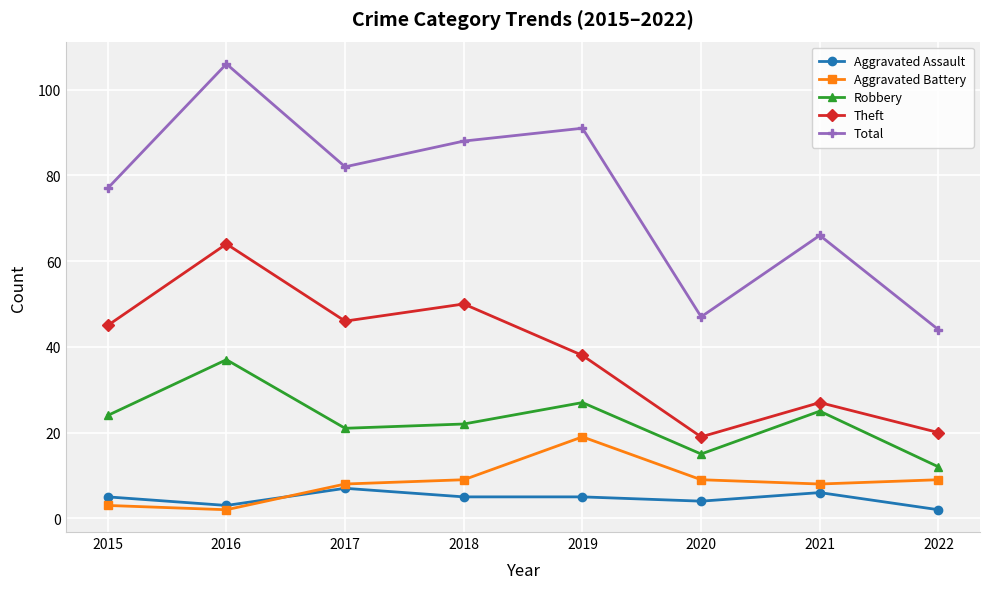

At which category does Total reach its first local peak?

2016